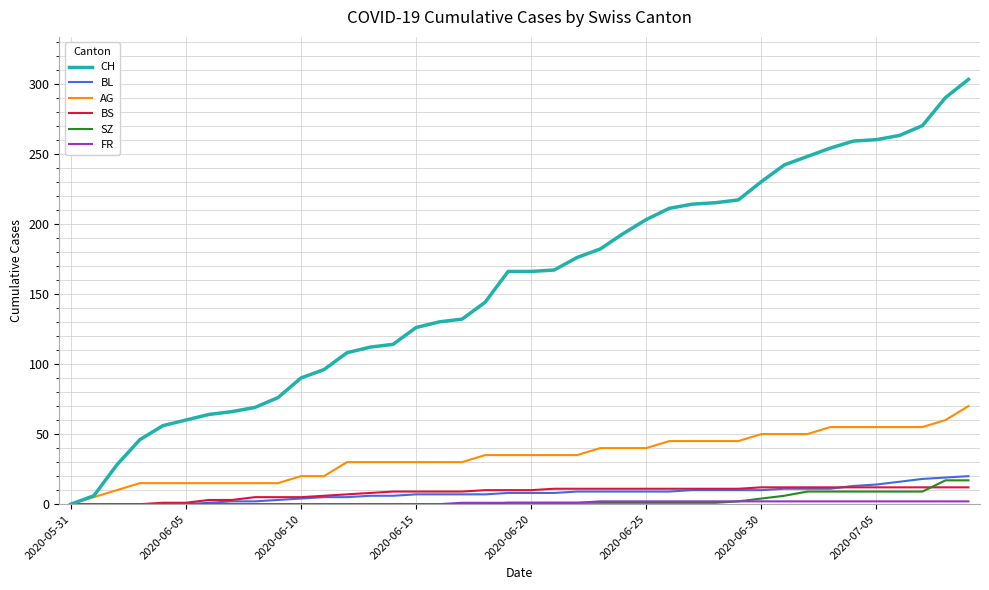

What is the maximum value shown in the chart?

303